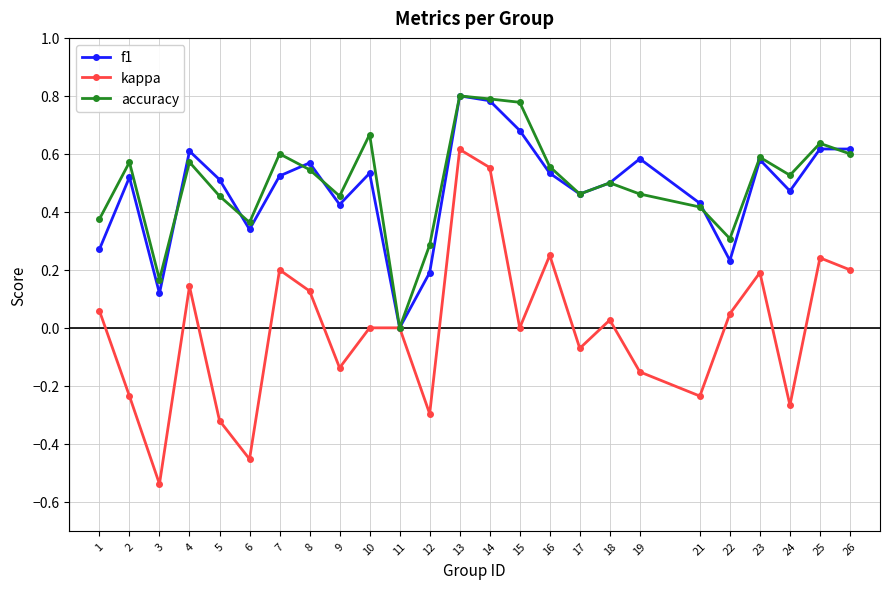

Is it true that f1 equals 0.4 at 21?

True